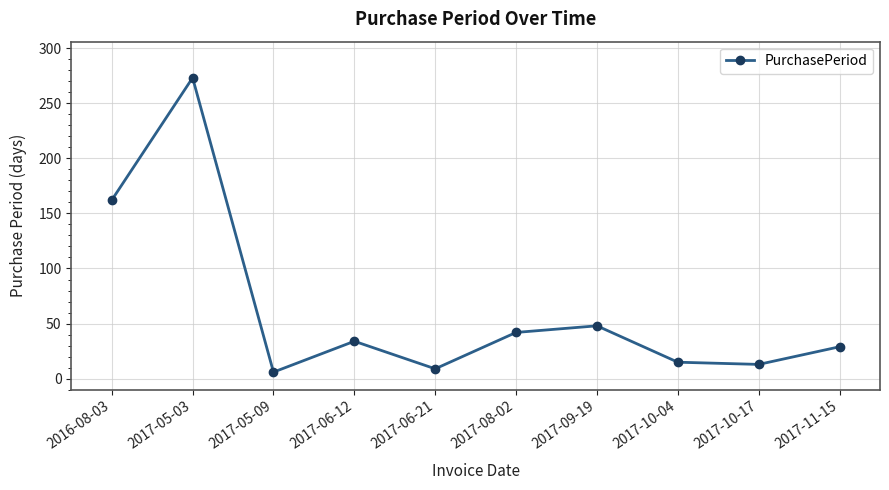

Does the chart display data point markers on the line(s)?

Yes